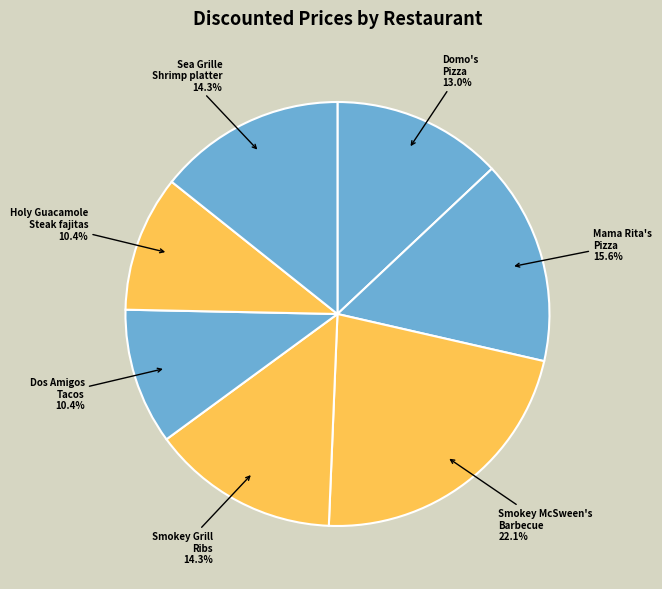

Which category has the biggest portion of the pie?

Smokey McSween's Barbecue